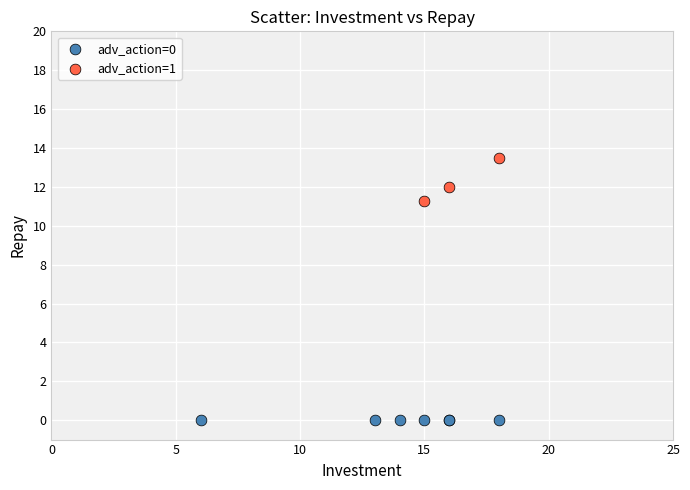

Which series contains the lowest Y value?

adv_action=0